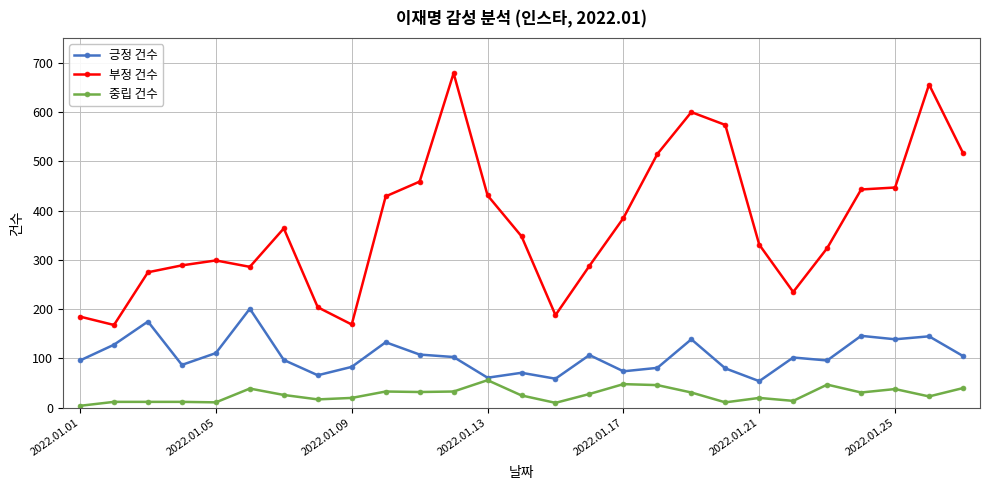

List the series in order of their peak value, lowest first.

중립 건수, 긍정 건수, 부정 건수